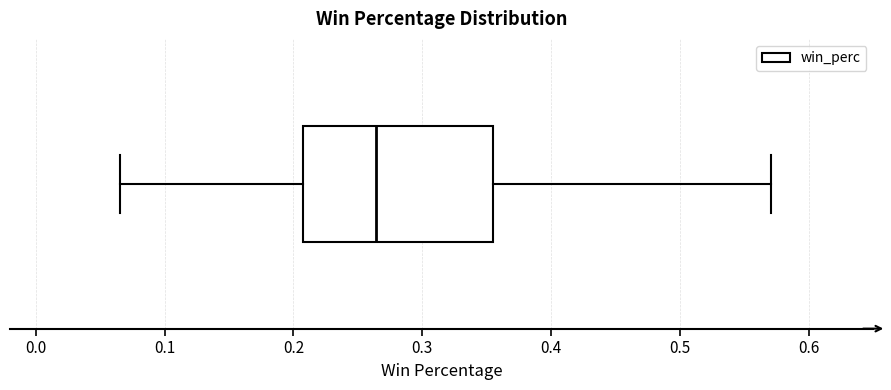

Where is the right edge of the box on the x-axis? The values are not printed on the chart, so give them approximately, as read against the axis.

0.36